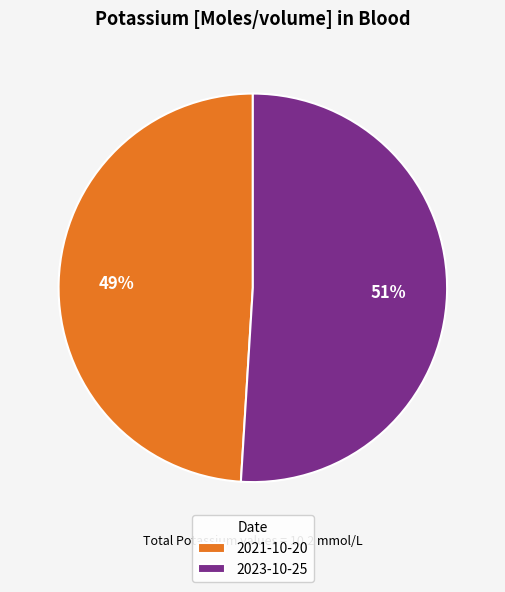

Combined, do 2023-10-25 and 2021-10-20 account for over 50%?

Yes